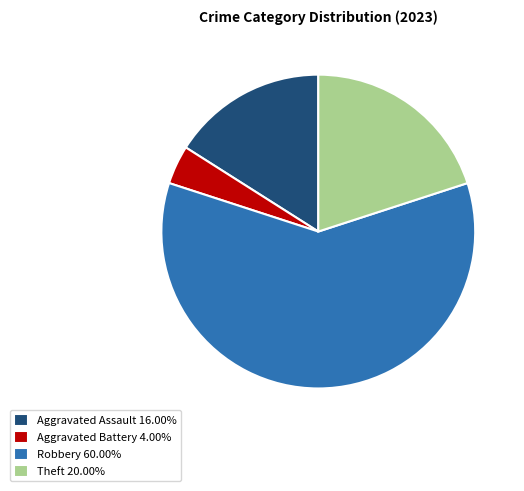

Is there a majority slice in this chart?

Yes